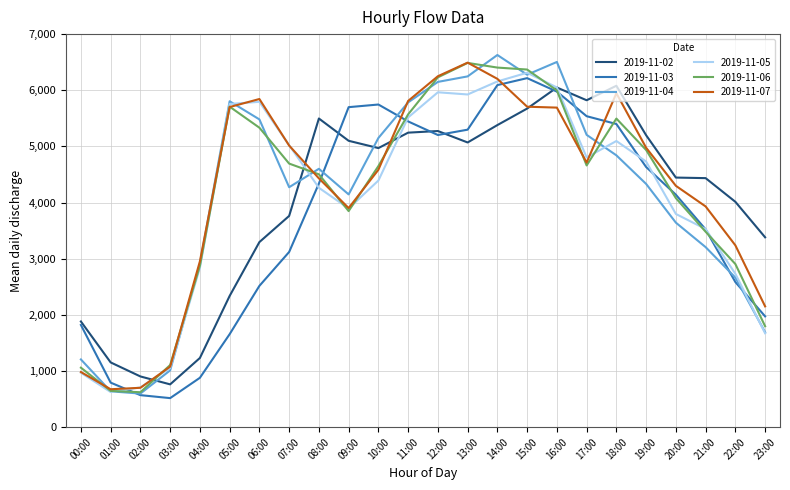

What is the total value across all series at 23:00?

12665